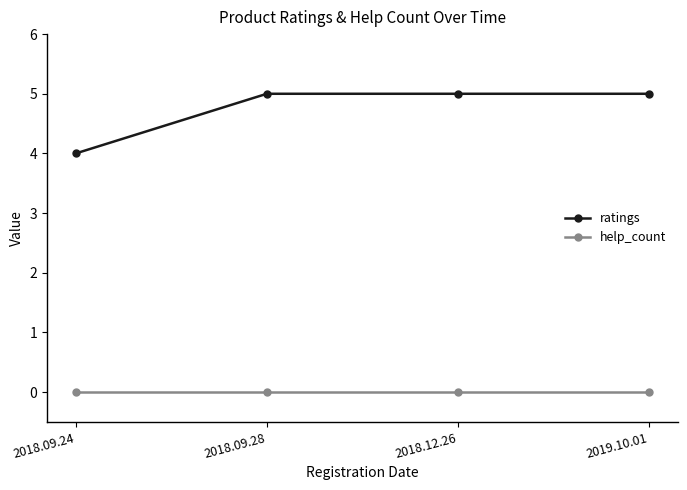

Count the number of data series in this chart.

2